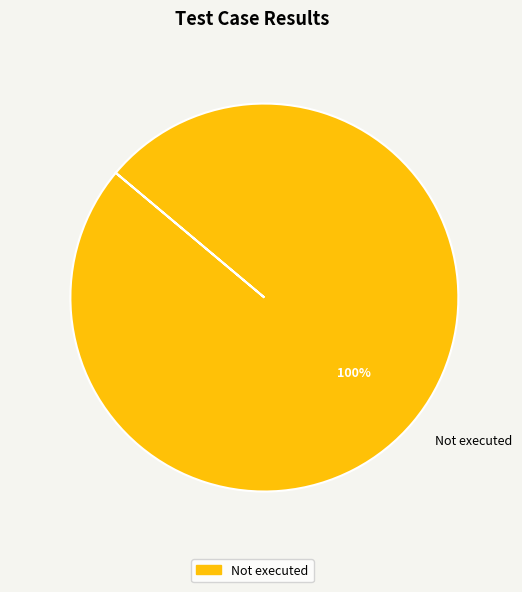

Count the number of slices in the pie.

1